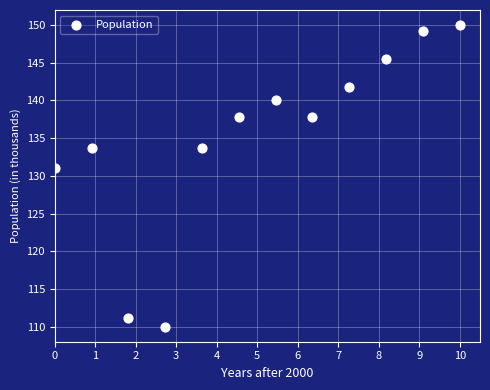

What Y value in the scatter plot is closest to 130?

131.1